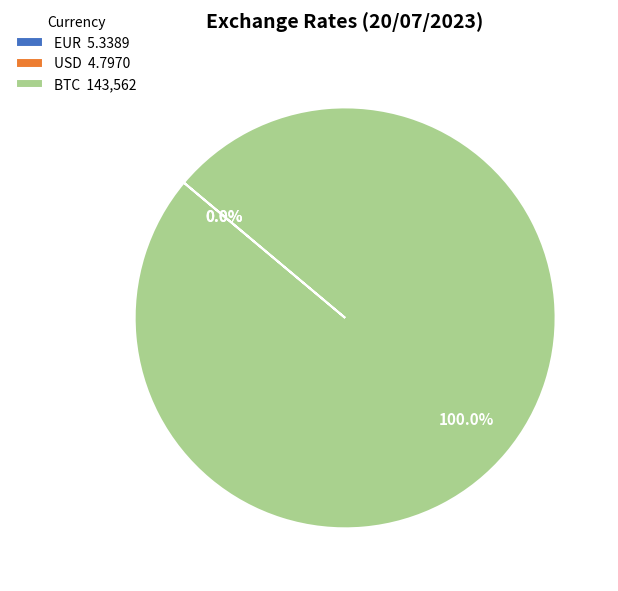

Does BTC 143,562 represent more than half of the total?

Yes